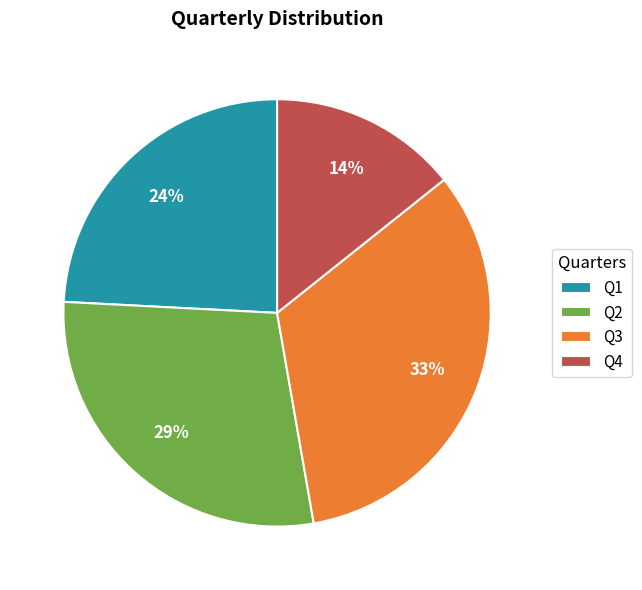

Is it true that Q3 is 46% of the pie?

False